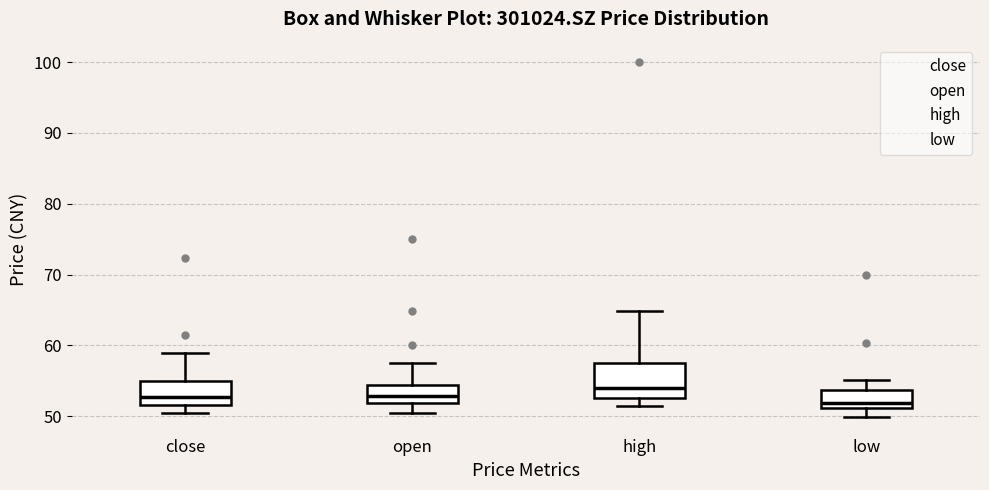

Which box has the highest median line?

high